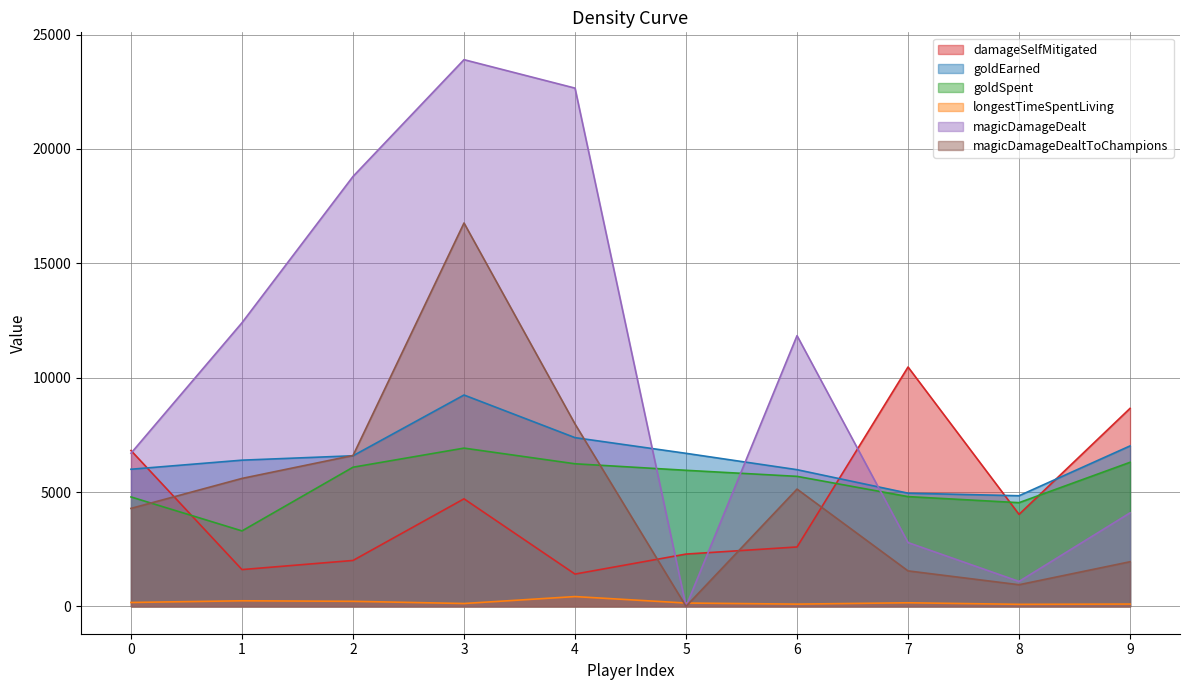

At which label does magicDamageDealtToChampions first exceed 5128?

1